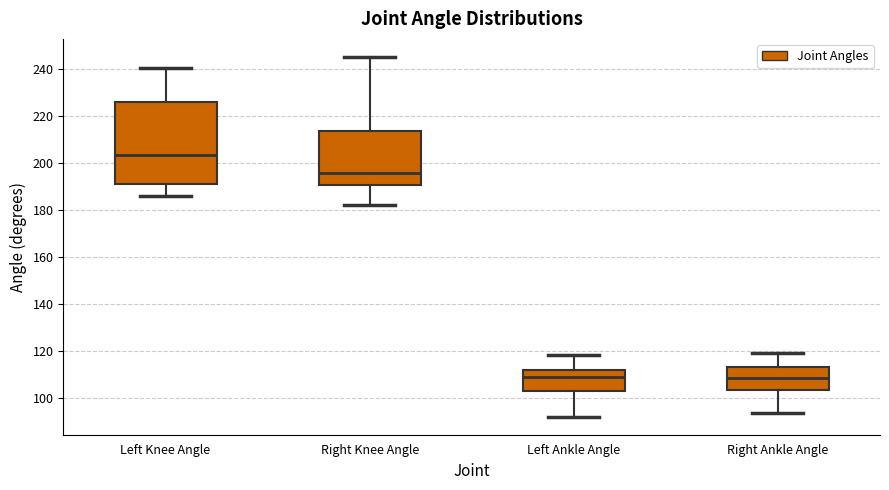

Reading left to right, transcribe this box plot: for each box, give where its median line is, the range the box spans, and where its two whiskers end, as read against the y-axis. The values are not printed on the chart, so give them approximately, as read against the axis.

Left Knee Angle: median 204, box 190 to 226, whiskers 186 to 240
Right Knee Angle: median 196, box 190 to 214, whiskers 182 to 246
Left Ankle Angle: median 108, box 104 to 112, whiskers 92 to 118
Right Ankle Angle: median 108, box 104 to 114, whiskers 94 to 120